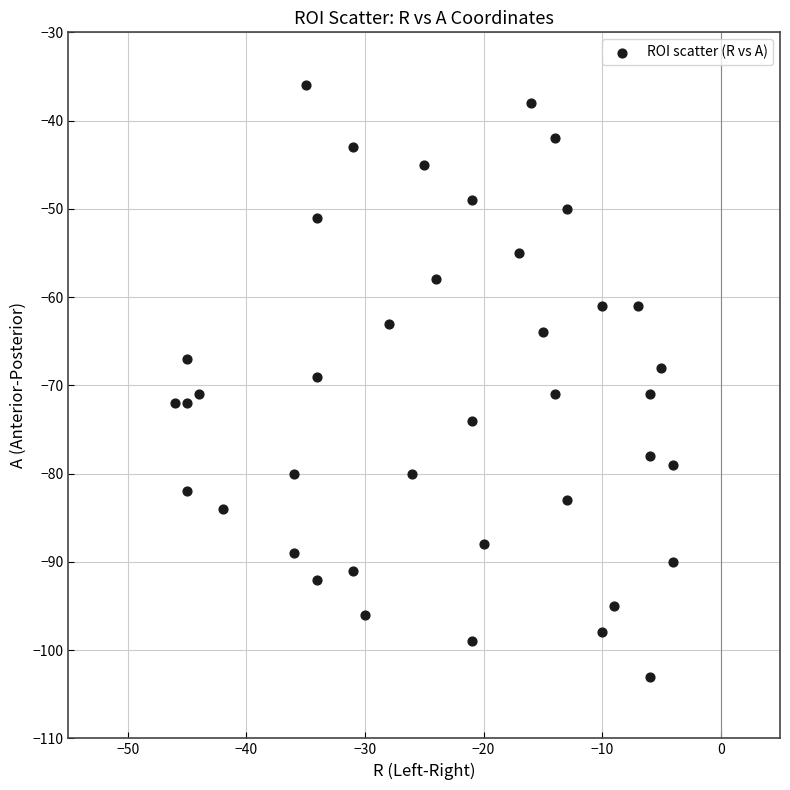

What is the range of X values (max minus min)?

42